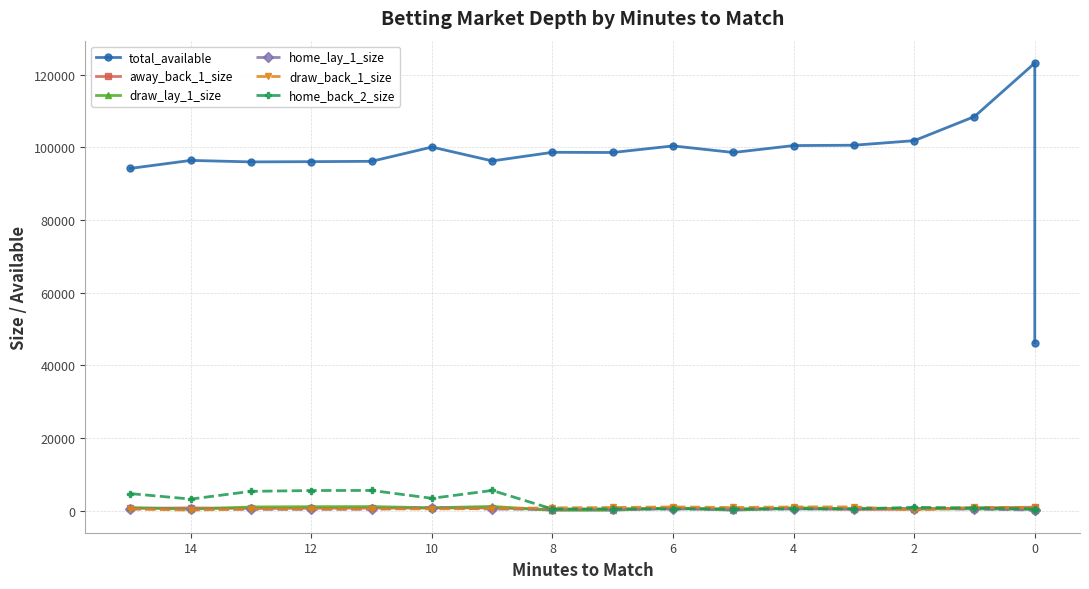

Where do away_back_1_size and draw_lay_1_size first cross each other?

−2 and 0